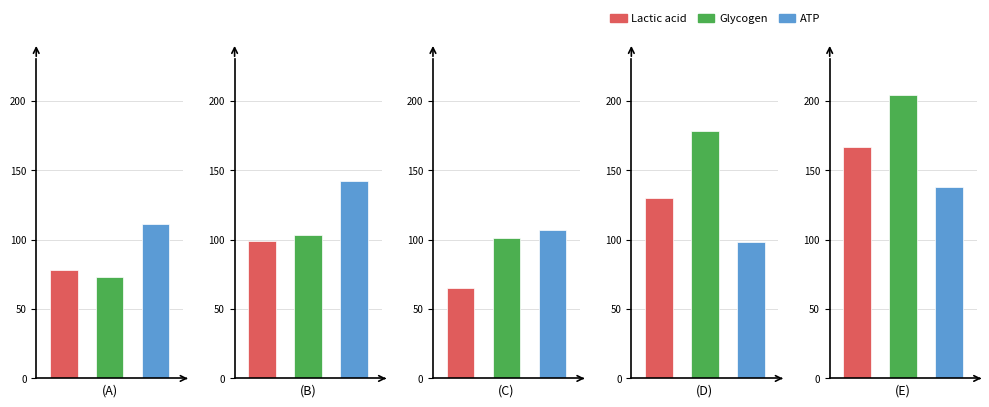

At how many categories does at least one series exceed 197?

1